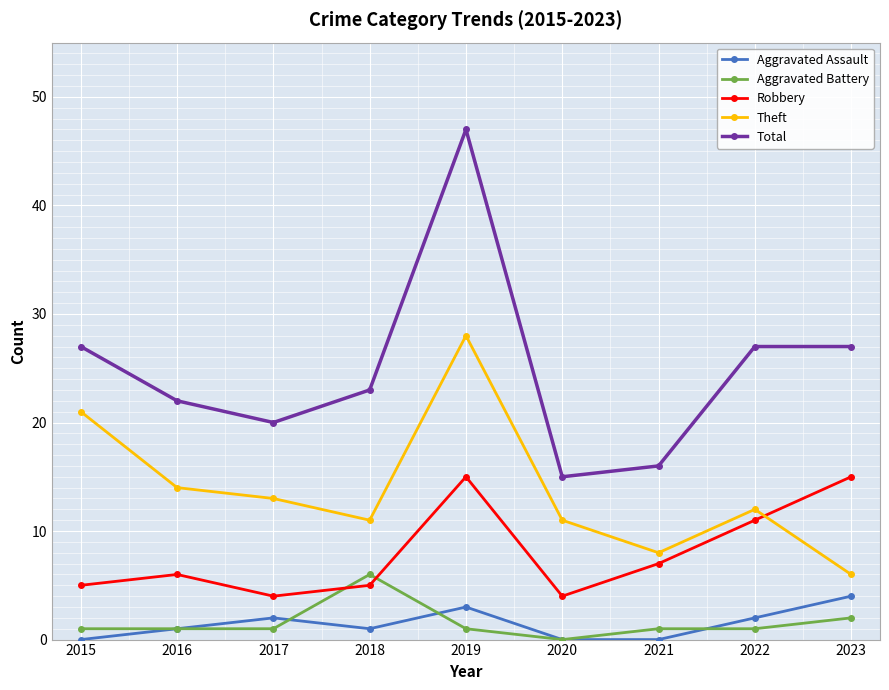

At which label does Total first exceed 23?

2015